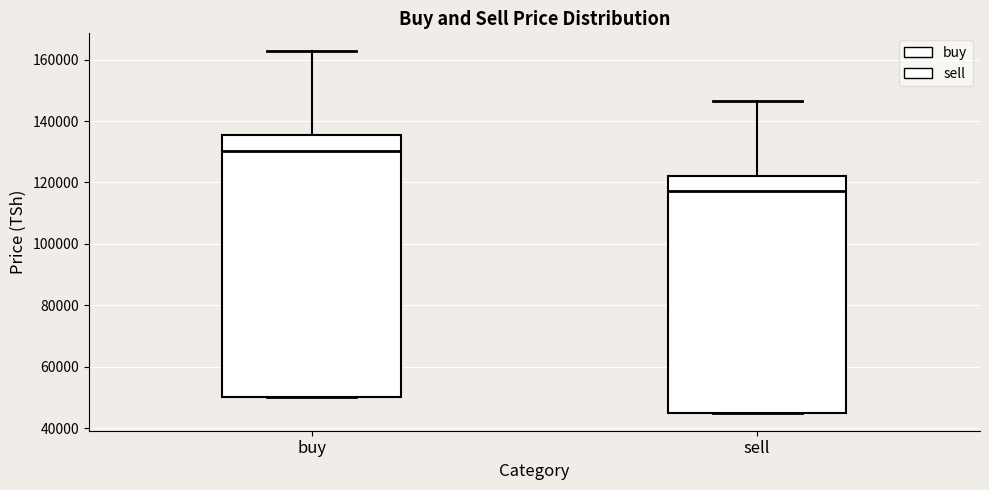

Reading left to right, read every box against the y-axis: the position of its median line, the range the box covers, and the ends of its whiskers. The values are not printed on the chart, so give them approximately, as read against the axis.

buy: median 130000, box 50000 to 136000, whiskers 50000 to 162000
sell: median 118000, box 46000 to 122000, whiskers 46000 to 146000